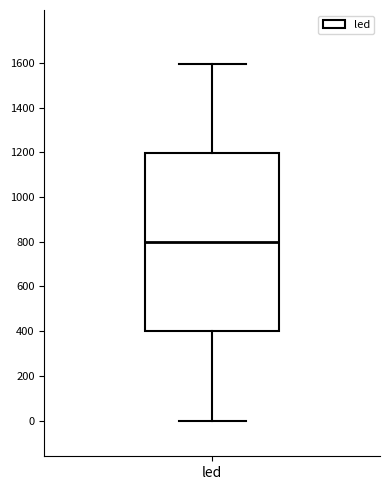

Where is the upper edge of the box for led on the y-axis? The values are not printed on the chart, so give them approximately, as read against the axis.

1200